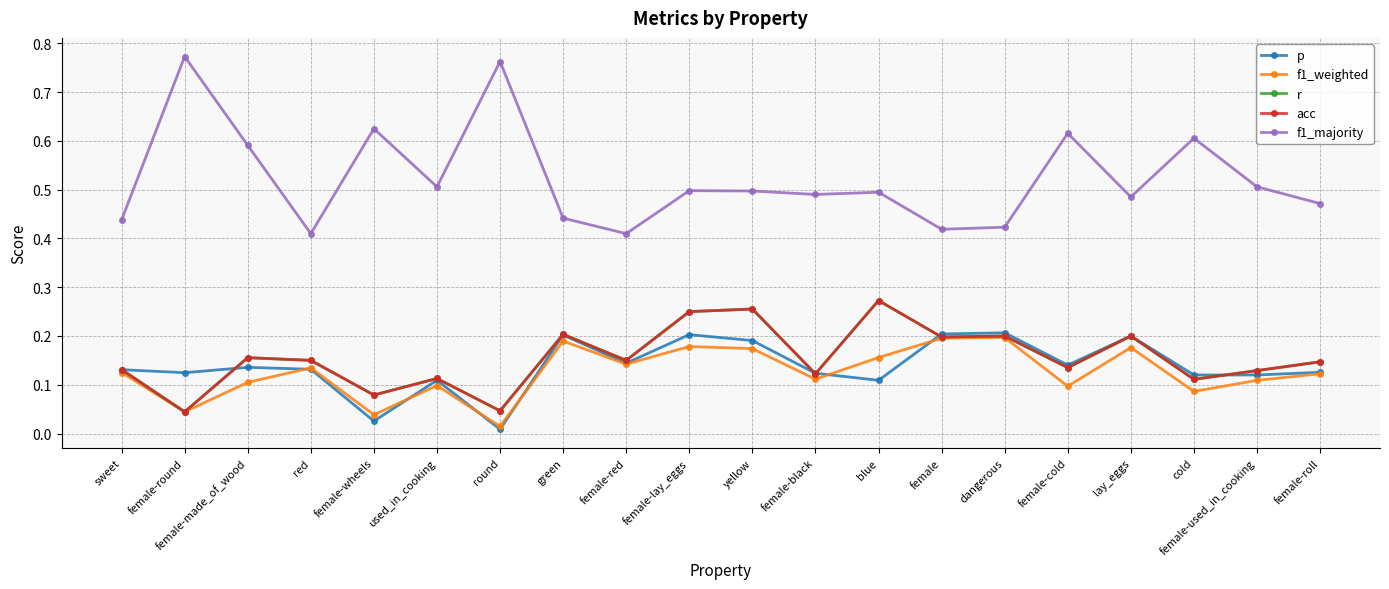

Reading left to right, transcribe all the data shown in this chart.

p: 0.1	0.1	0.1	0.1	0.0	0.1	0.0	0.2	0.1	0.2	0.2	0.1	0.1	0.2	0.2	0.1	0.2	0.1	0.1	0.1
f1_weighted: 0.1	0.0	0.1	0.1	0.0	0.1	0.0	0.2	0.1	0.2	0.2	0.1	0.2	0.2	0.2	0.1	0.2	0.1	0.1	0.1
r: 0.1	0.0	0.2	0.1	0.1	0.1	0.0	0.2	0.1	0.2	0.3	0.1	0.3	0.2	0.2	0.1	0.2	0.1	0.1	0.1
acc: 0.1	0.0	0.2	0.1	0.1	0.1	0.0	0.2	0.1	0.2	0.3	0.1	0.3	0.2	0.2	0.1	0.2	0.1	0.1	0.1
f1_majority: 0.4	0.8	0.6	0.4	0.6	0.5	0.8	0.4	0.4	0.5	0.5	0.5	0.5	0.4	0.4	0.6	0.5	0.6	0.5	0.5